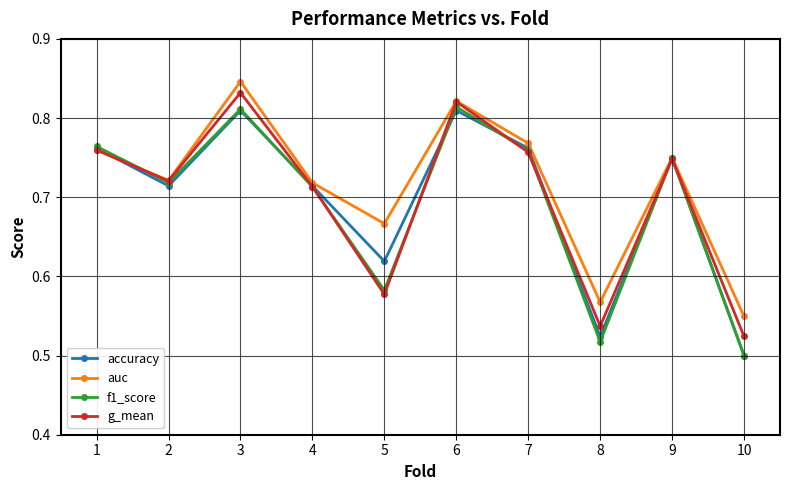

Count the auc values in the range 0 to 1.

10